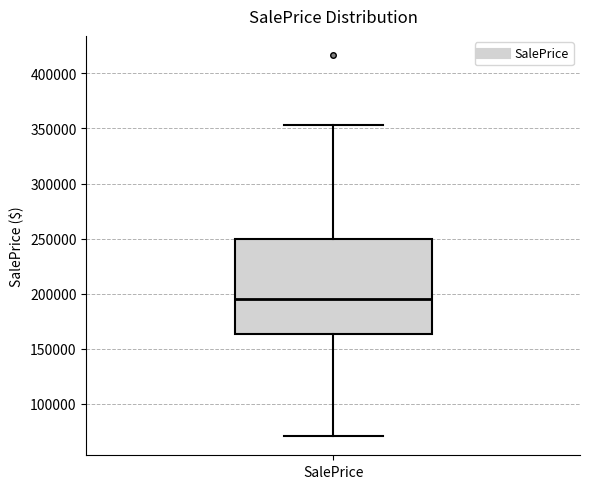

Transcribe this box plot: give where the median line is, the range the box spans, and where the two whiskers end, as read against the y-axis. The values are not printed on the chart, so give them approximately, as read against the axis.

median 195000, box 165000 to 250000, whiskers 70000 to 355000